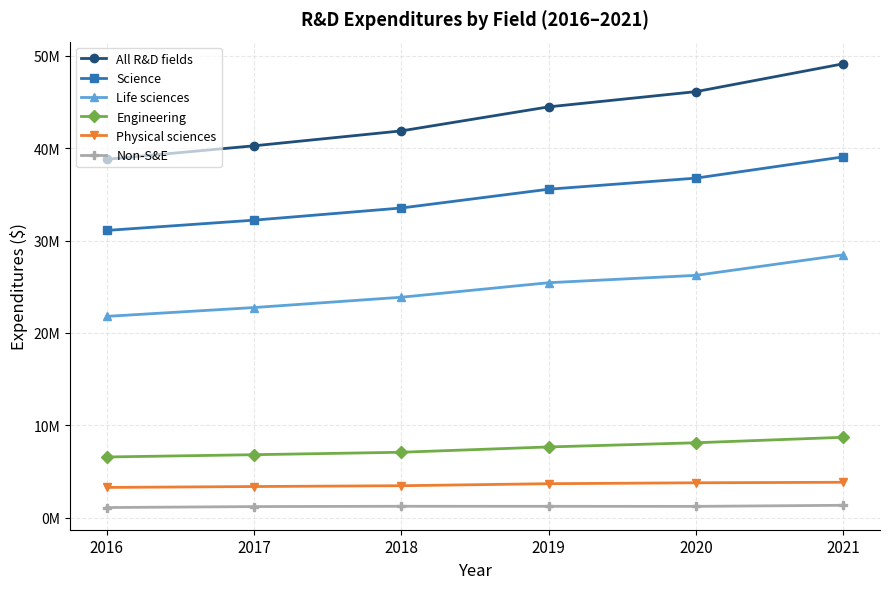

What is the value of the Science point at the 1st from the left?

31092374